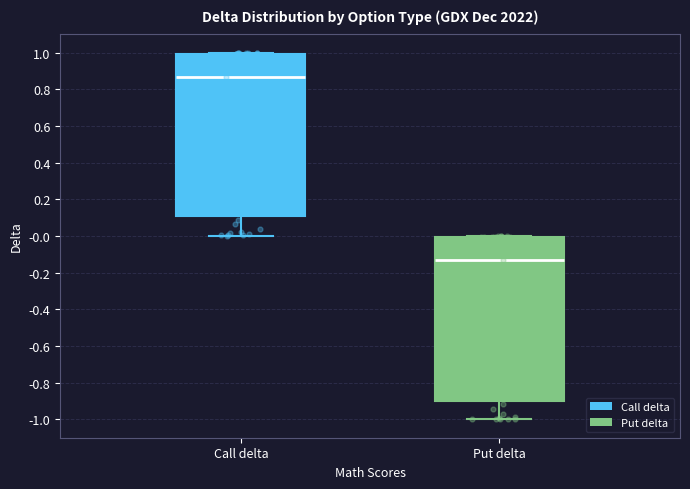

Where does the median line of the box for Call delta sit on the y-axis? The values are not printed on the chart, so give them approximately, as read against the axis.

0.86